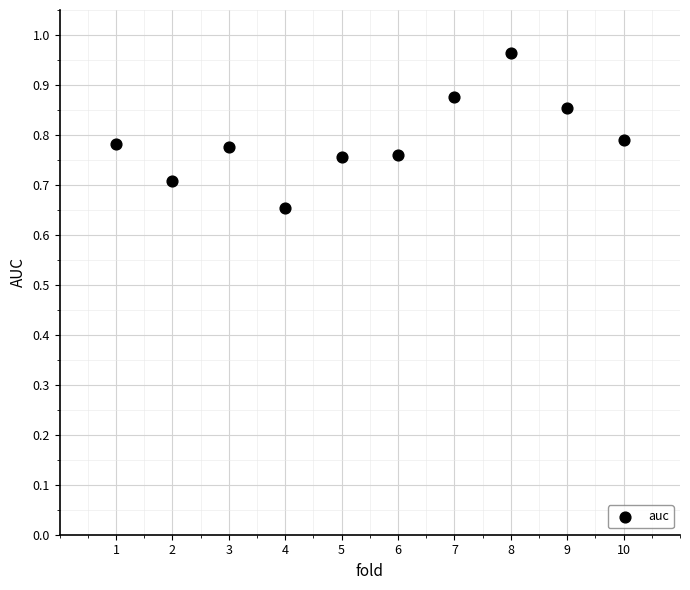

What is the range of X values (max minus min)?

9.0